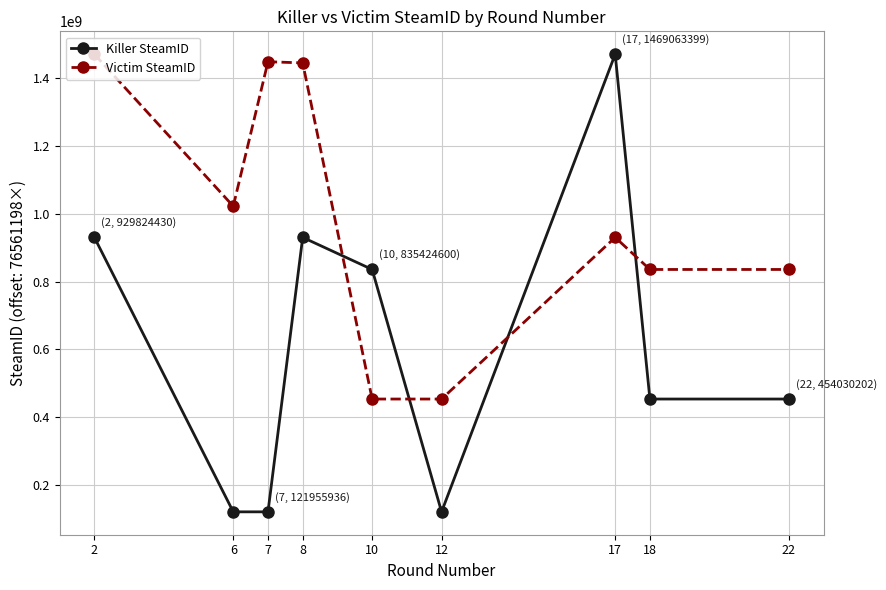

How many data points in Victim SteamID are less than 929824430?

4